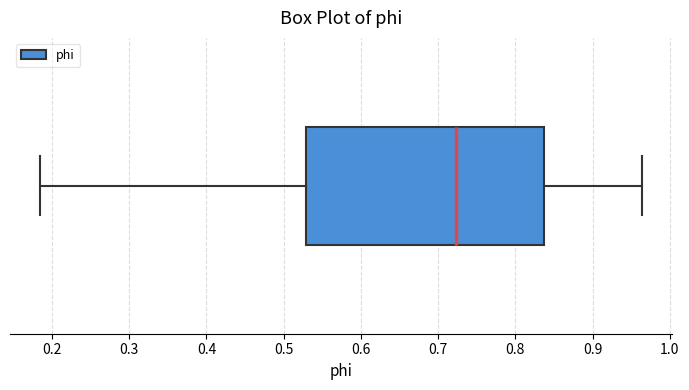

Where does the median line of the box sit on the x-axis? The values are not printed on the chart, so give them approximately, as read against the axis.

0.72